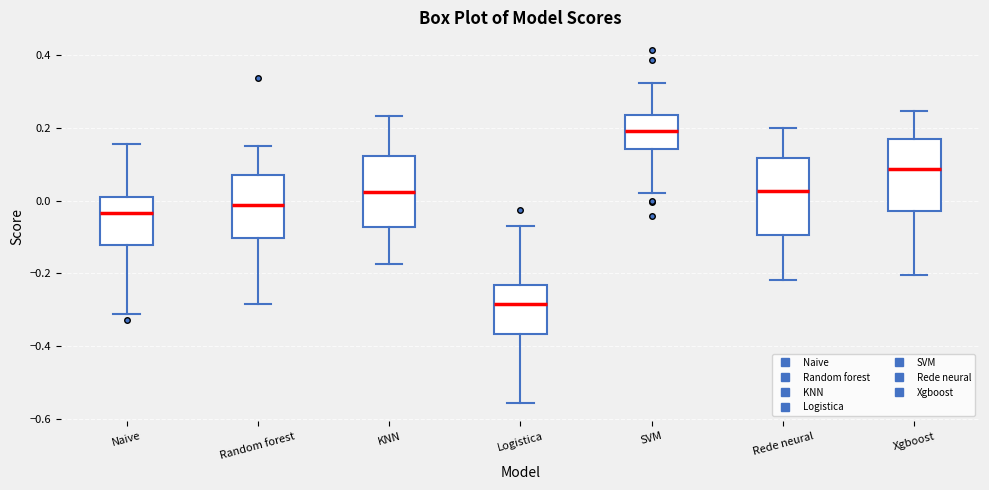

Which box has the highest median line?

SVM